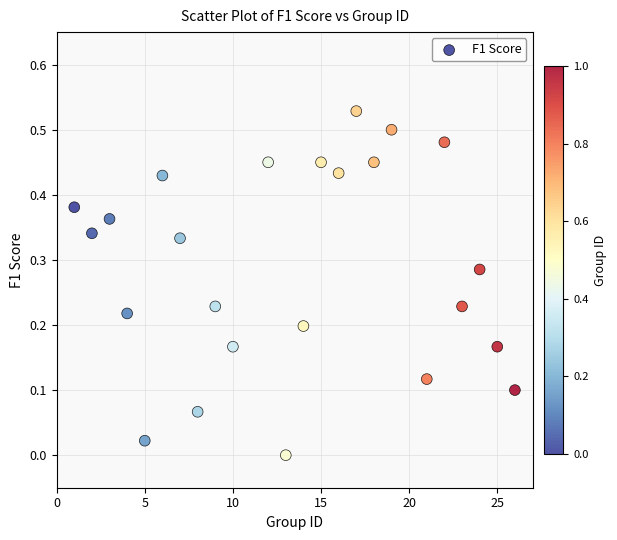

What is the range of X values (max minus min)?

25.0